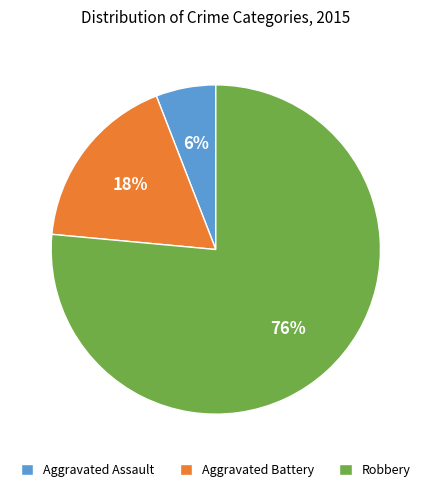

How many segments does this pie chart have?

3